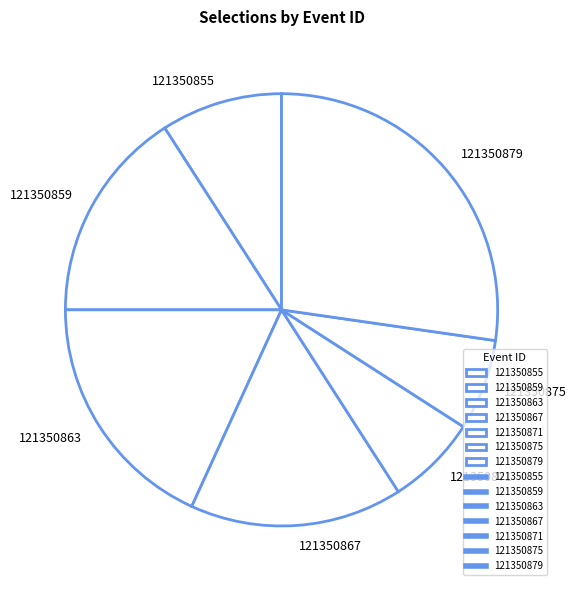

What is the largest slice in the pie chart?

121350879